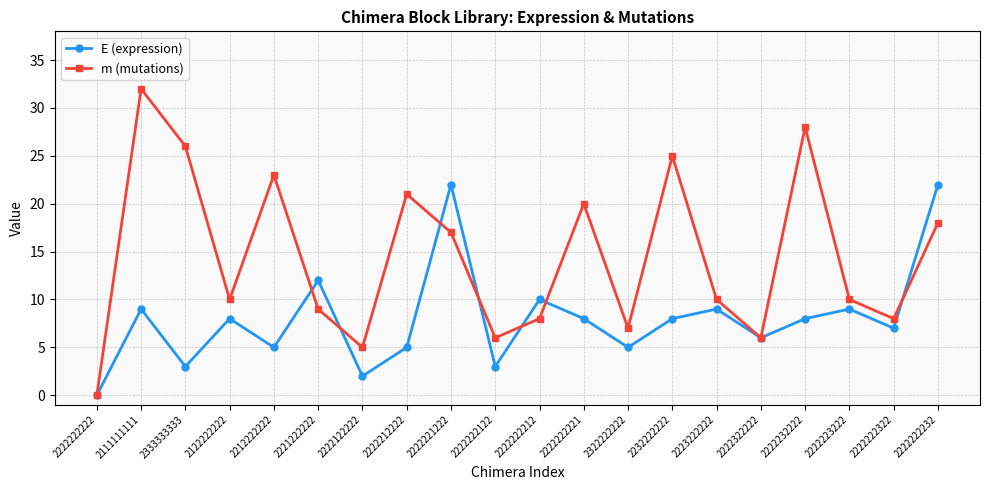

Does the chart display data point markers on the line(s)?

Yes